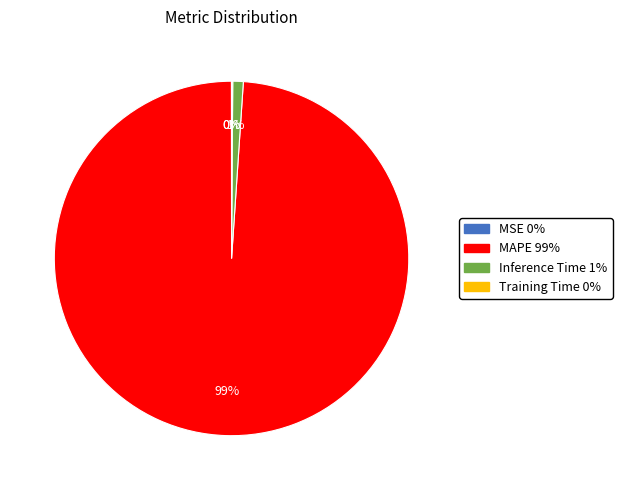

To the nearest percent, what is the average slice percentage?

25%